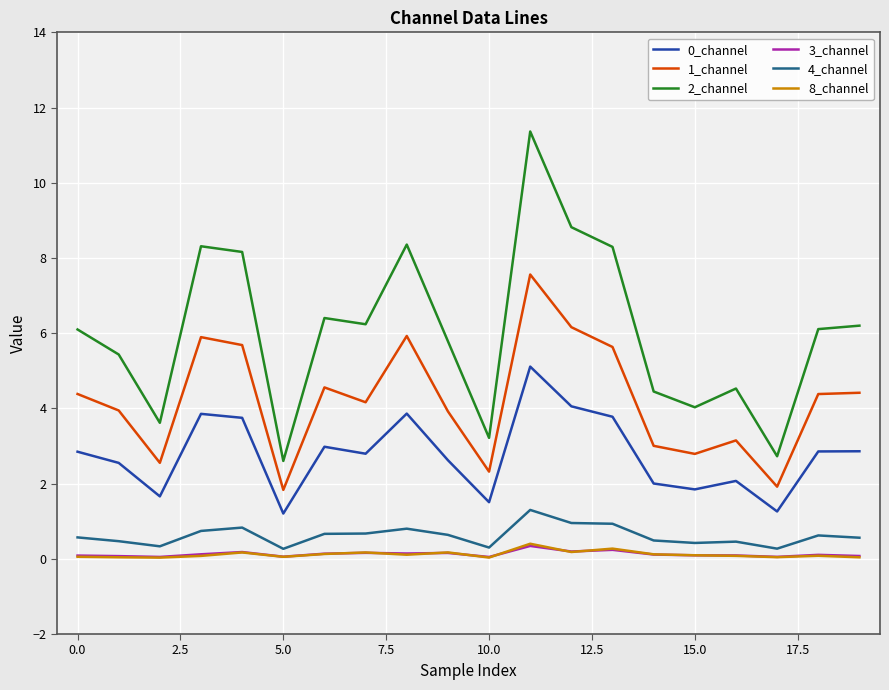

Does the chart display data point markers on the line(s)?

No